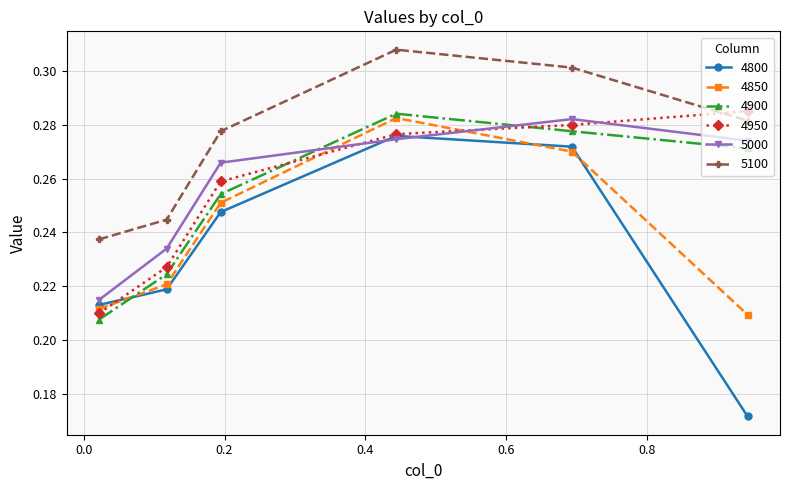

At how many categories does at least one series exceed 0?

6